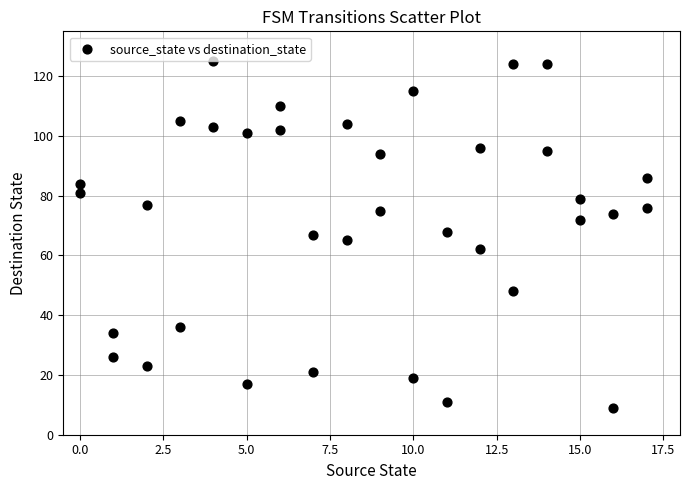

What is the range of Y values (max minus min)?

116